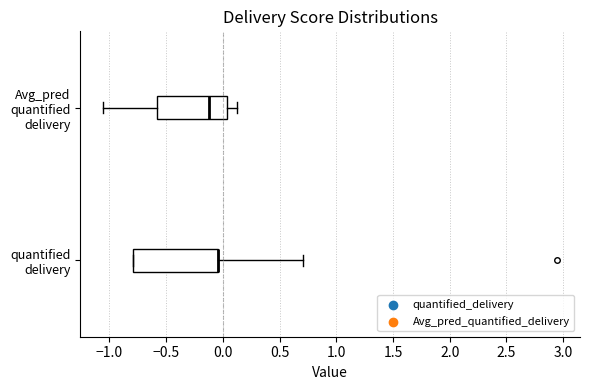

Where is the left edge of the box for Avg_pred quantified delivery on the x-axis? The values are not printed on the chart, so give them approximately, as read against the axis.

-0.60